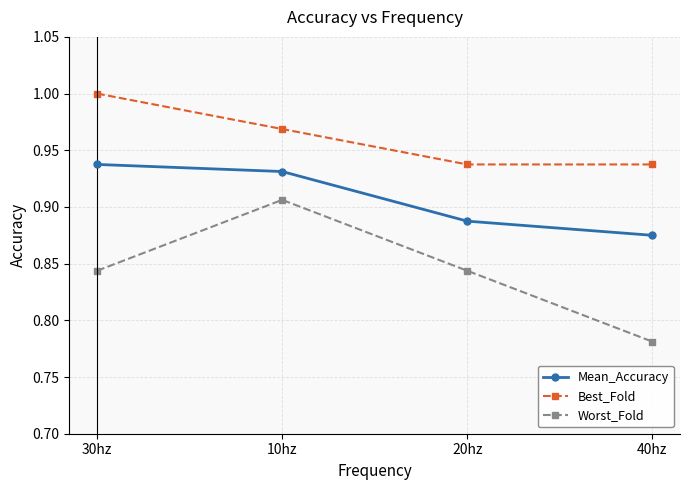

Where is Worst_Fold nearest to the value 0?

40hz